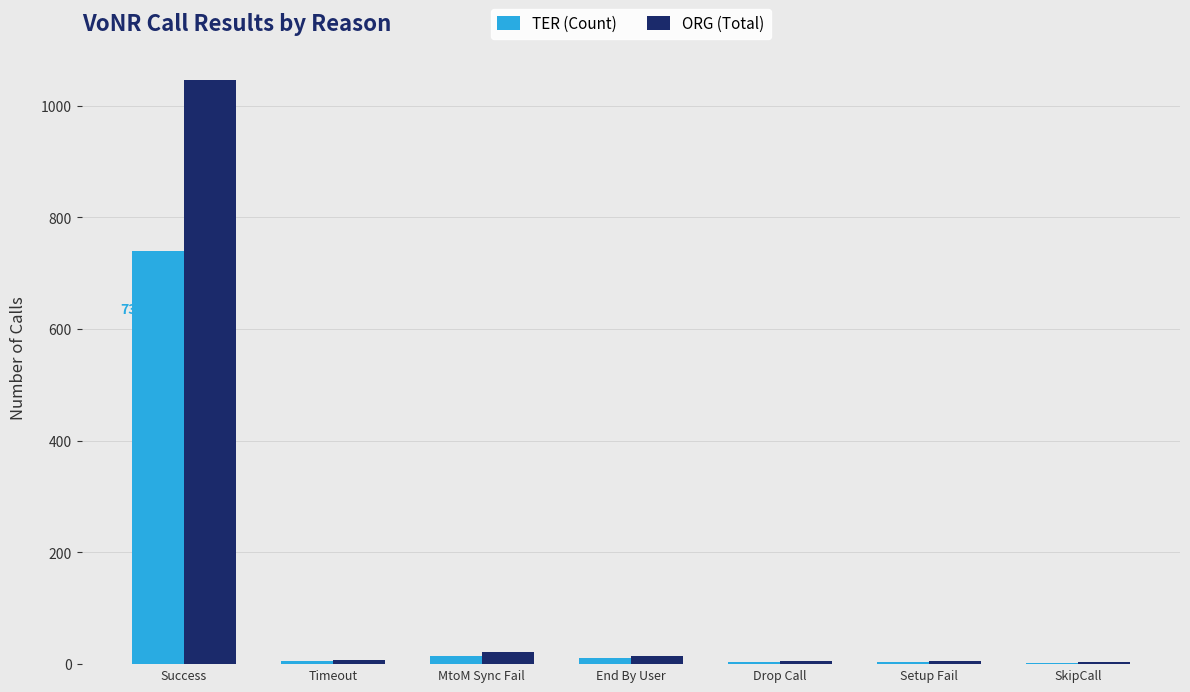

Which label corresponds to the largest value in the chart?

Success